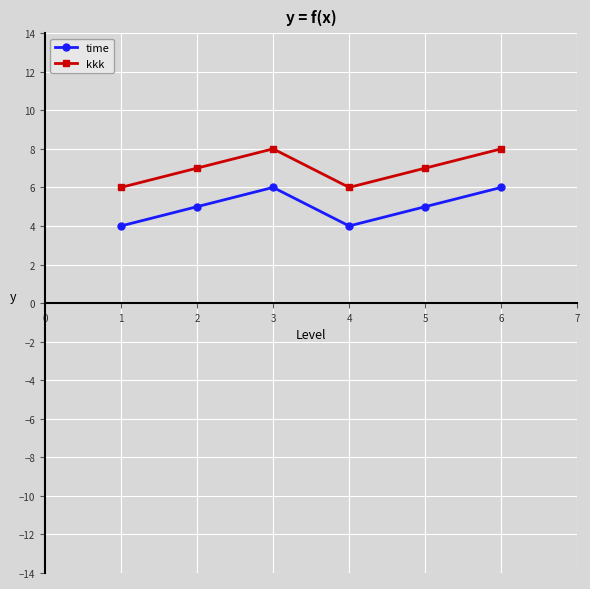

What is the value of the kkk point at the 2nd from the left?

7